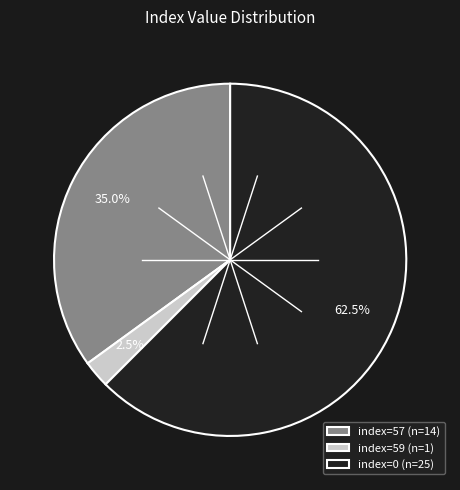

Is there a majority slice in this chart?

Yes